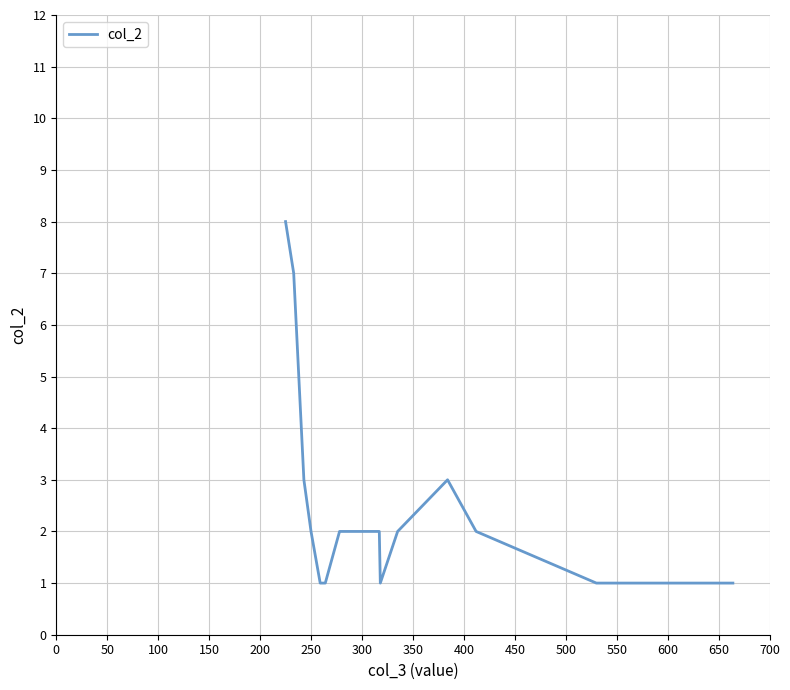

What is the difference between the maximum and minimum values?

7